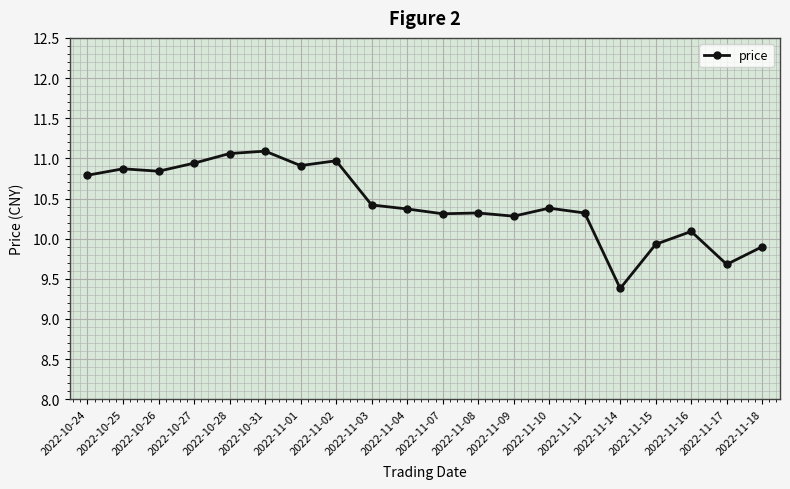

Where does the data first go above 10?

2022-10-24